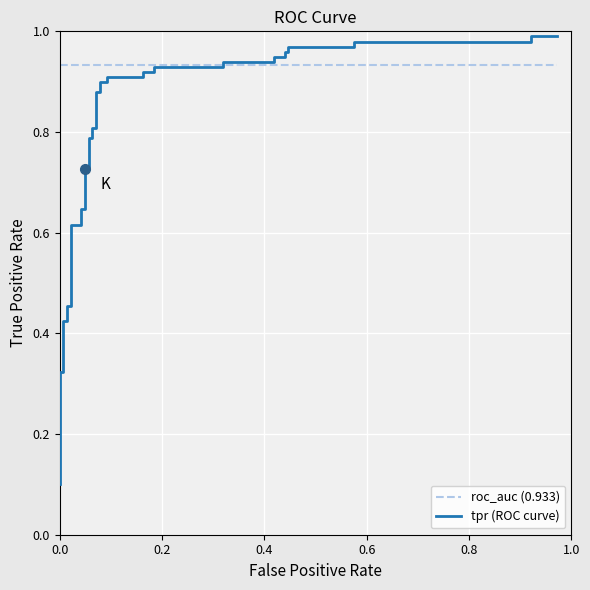

What is the value of the tpr (ROC curve) point at the 1st from the left?

0.1